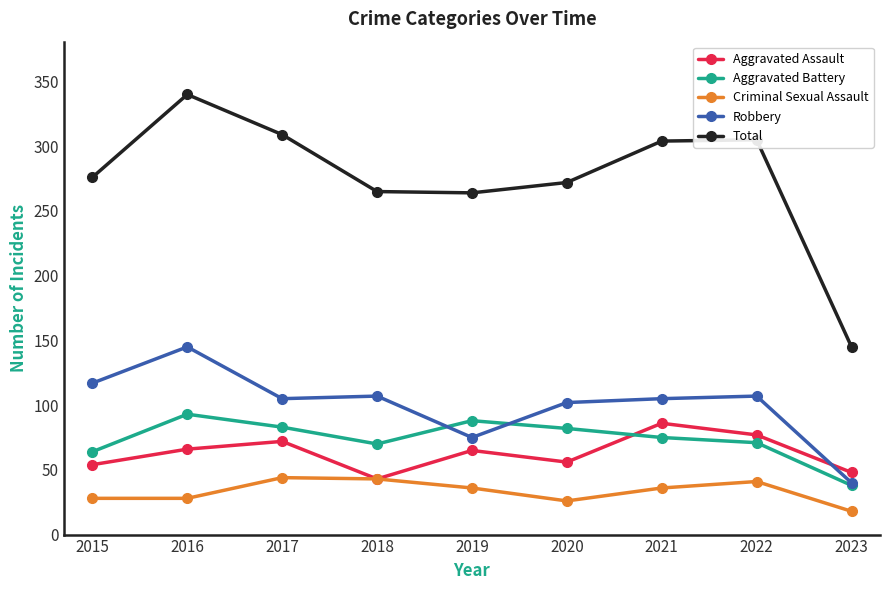

Between which two adjacent categories do Robbery and Aggravated Assault first intersect?

2022 and 2023